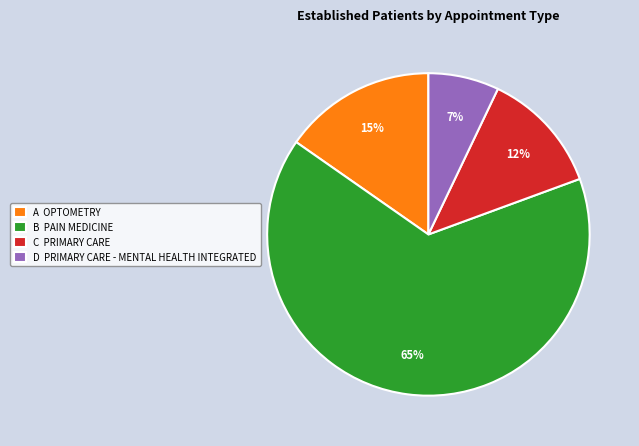

Rank the categories by value from lowest to highest.

D PRIMARY CARE - MENTAL HEALTH INTEGRATED, C PRIMARY CARE, A OPTOMETRY, B PAIN MEDICINE